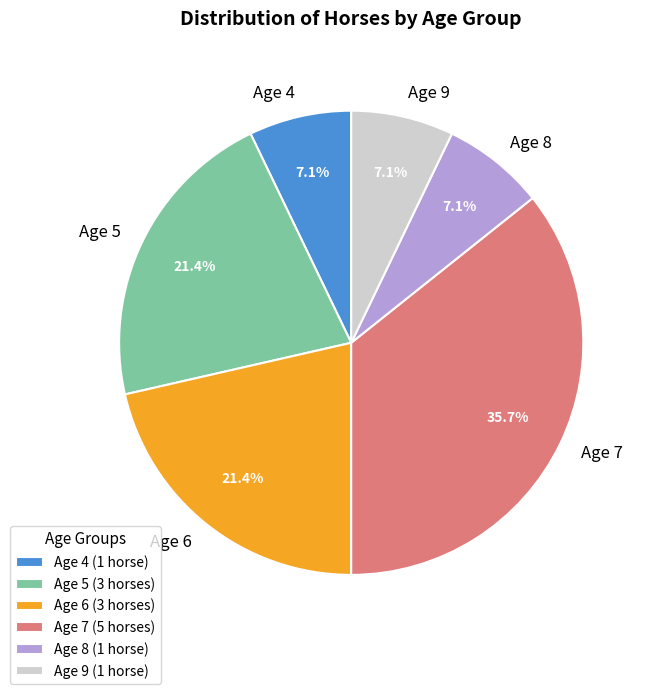

Between Age 6 and Age 9, which is larger?

Age 6